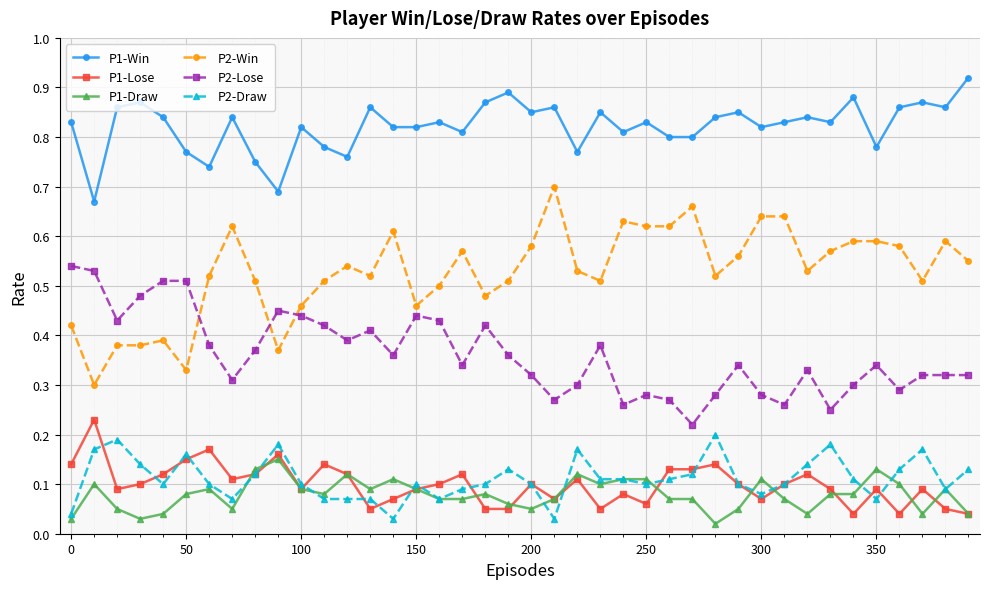

Which series has the largest total across all categories?

P1-Win